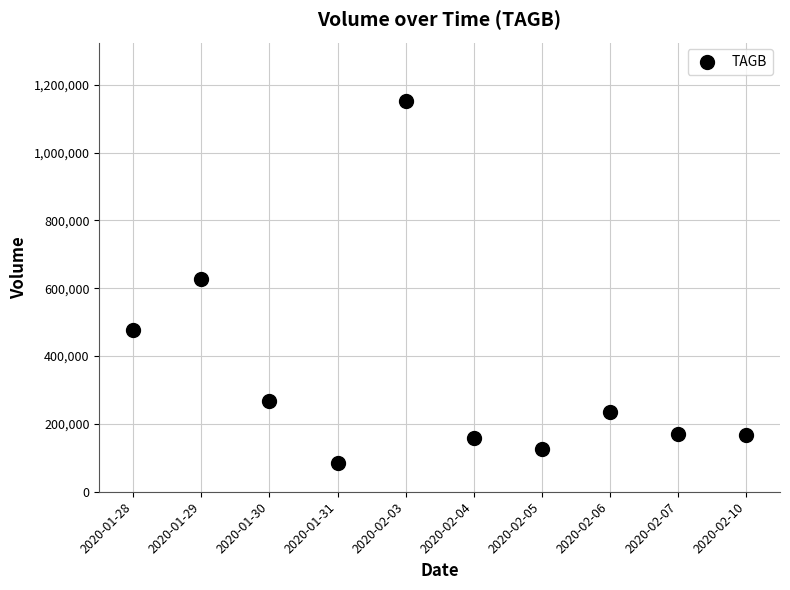

What is the range of Y values (max minus min)?

1067000